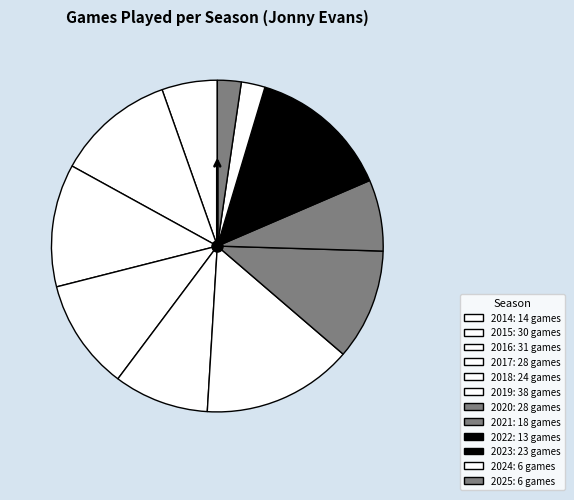

To the nearest percent, what is the difference between the 2016 and 2014 slice percentages?

7%